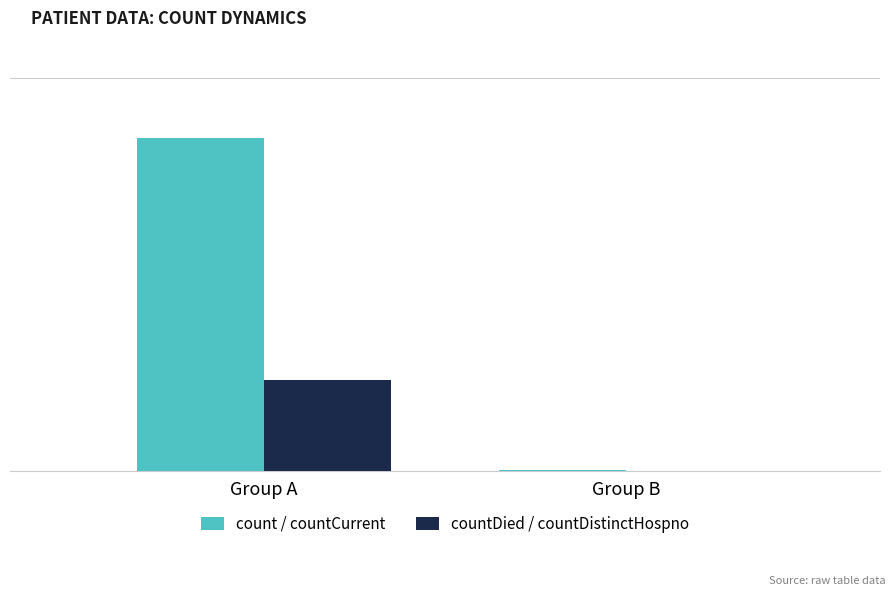

Rank the series by their maximum value, from highest to lowest.

count / countCurrent, countDied / countDistinctHospno